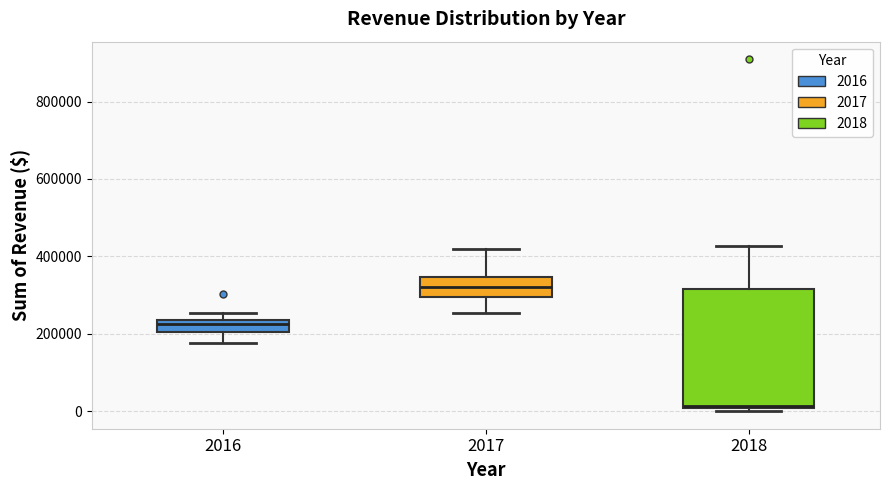

Reading left to right, transcribe this box plot: for each box, give where its median line is, the range the box spans, and where its two whiskers end, as read against the y-axis. The values are not printed on the chart, so give them approximately, as read against the axis.

2016: median 220000, box 200000 to 240000, whiskers 180000 to 260000
2017: median 320000, box 300000 to 340000, whiskers 260000 to 420000
2018: median 20000 (drawn on the box's lower edge), box 0 to 320000, whiskers 0 (just below the box's lower edge) to 420000